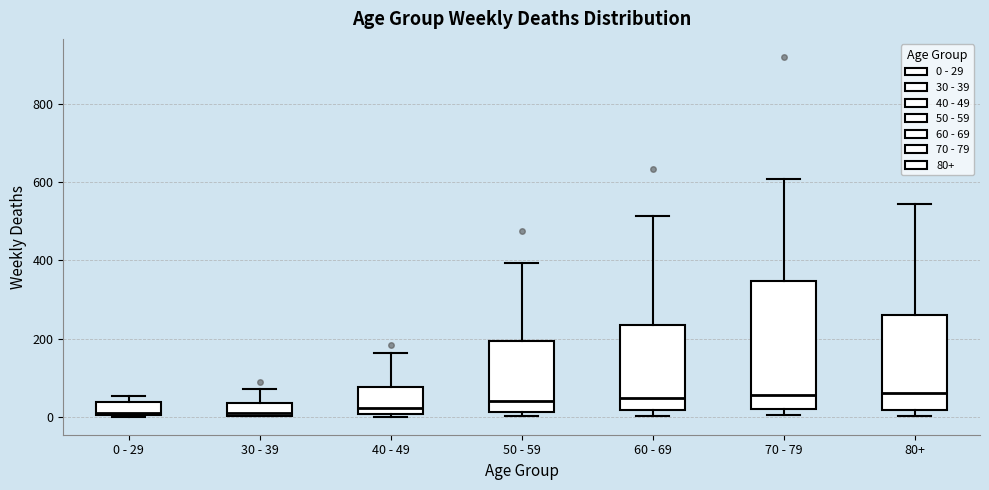

Where does the upper whisker of the box for 30 - 39 end on the y-axis? The values are not printed on the chart, so give them approximately, as read against the axis.

80